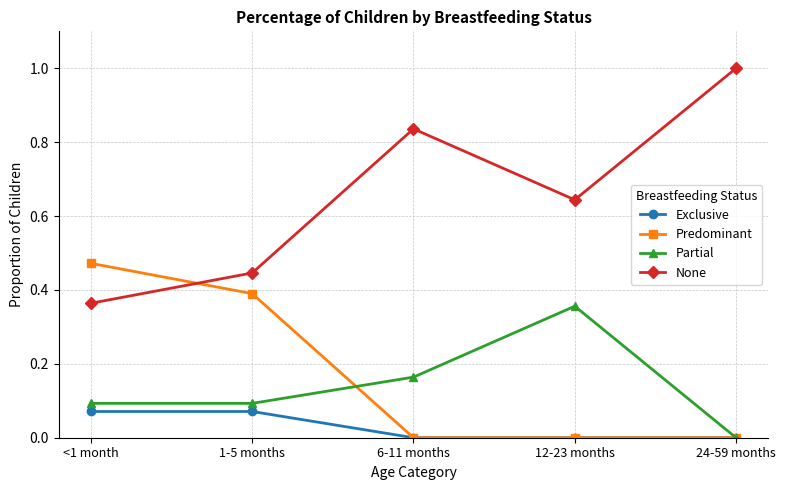

What is the label of the 5th point from the right?

<1 month